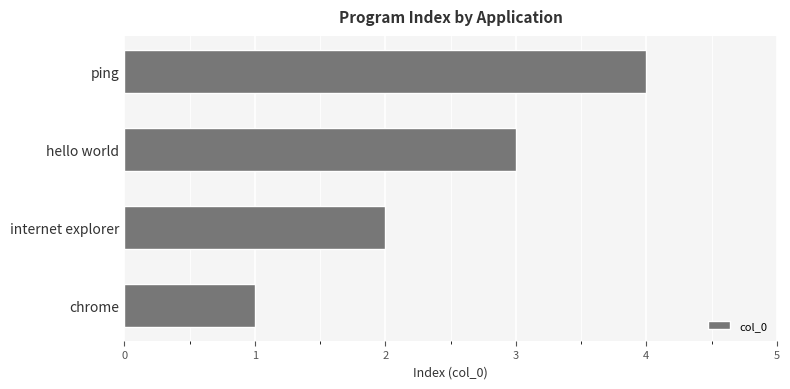

Which label corresponds to the largest value in the chart?

ping